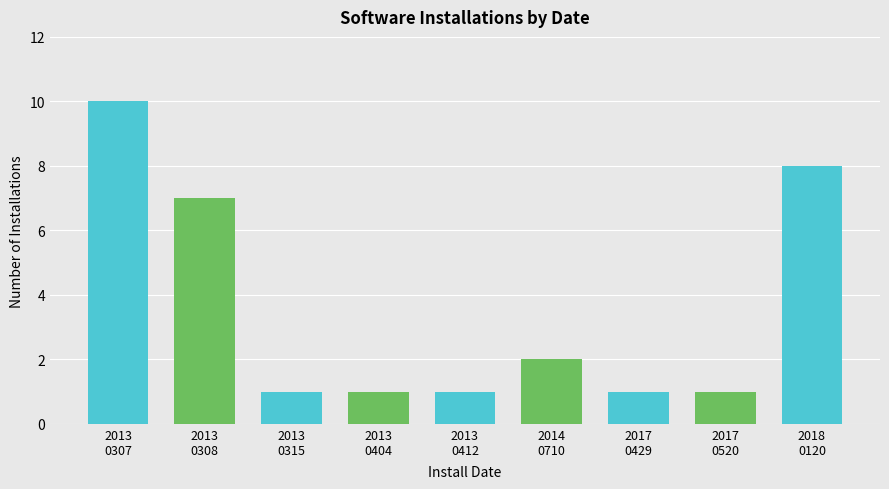

Reading left to right, transcribe all the data shown in this chart.

10	7	1	1	1	2	1	1	8